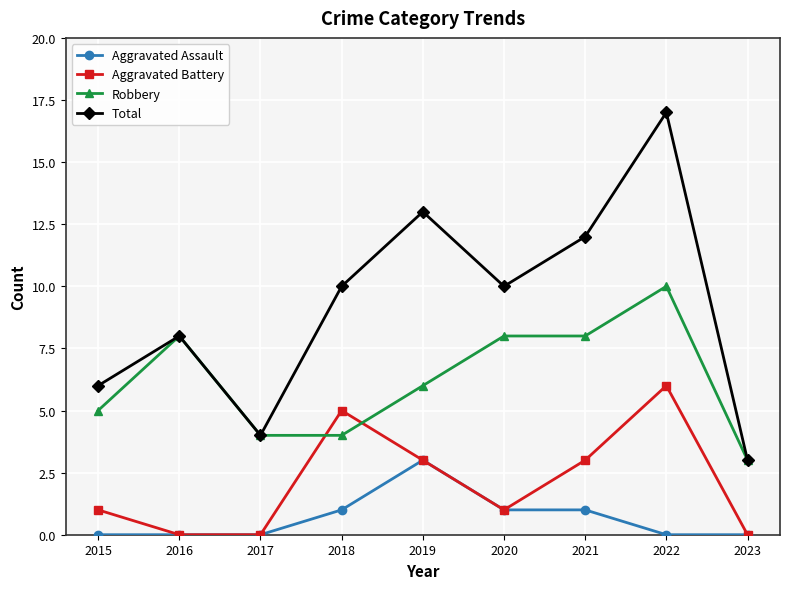

Which series changed the most between 2017 and 2018?

Total